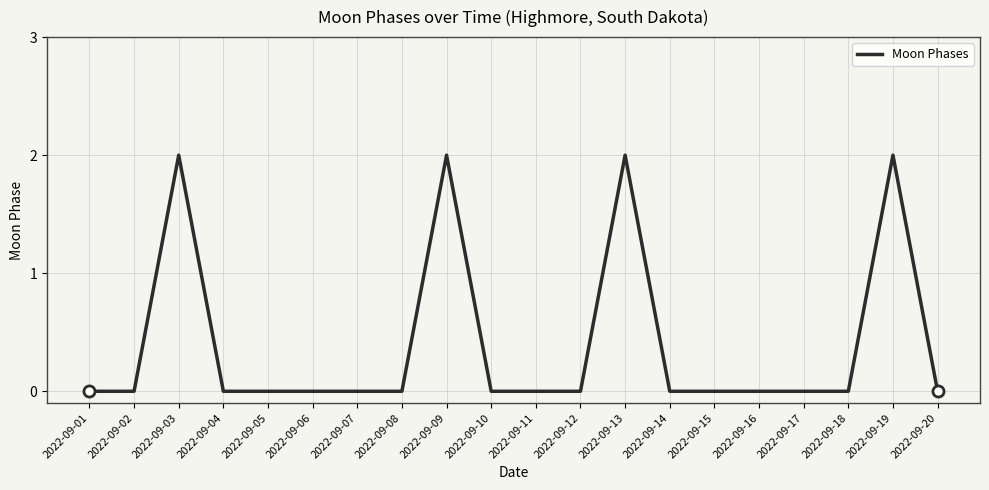

True or false: the data shows 0 at 2022-09-11.

True